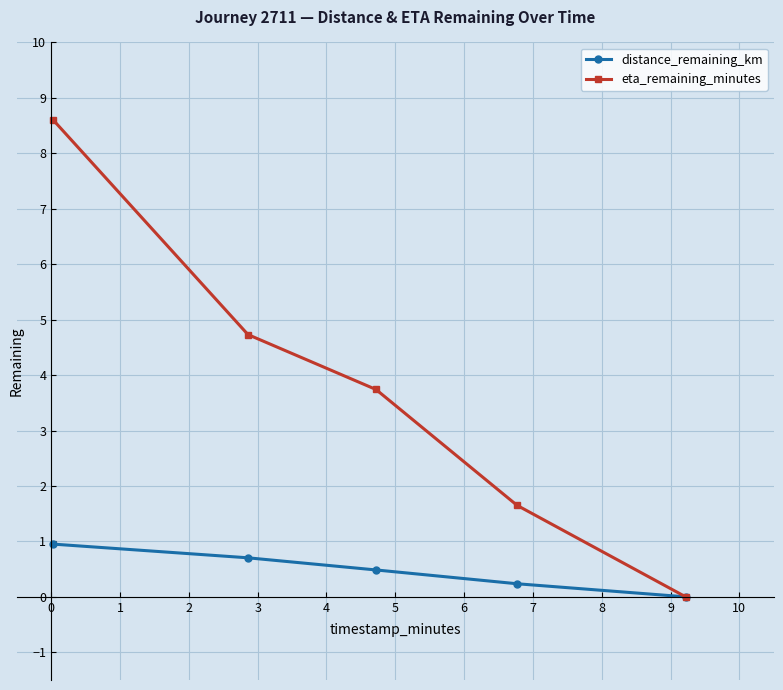

Which series has the largest range (max minus min)?

eta_remaining_minutes